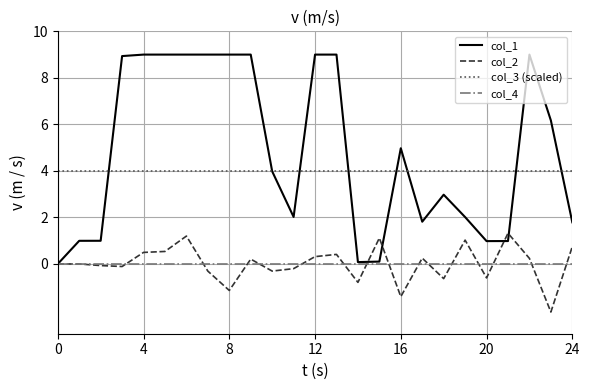

What is the maximum value shown in the chart?

9.0